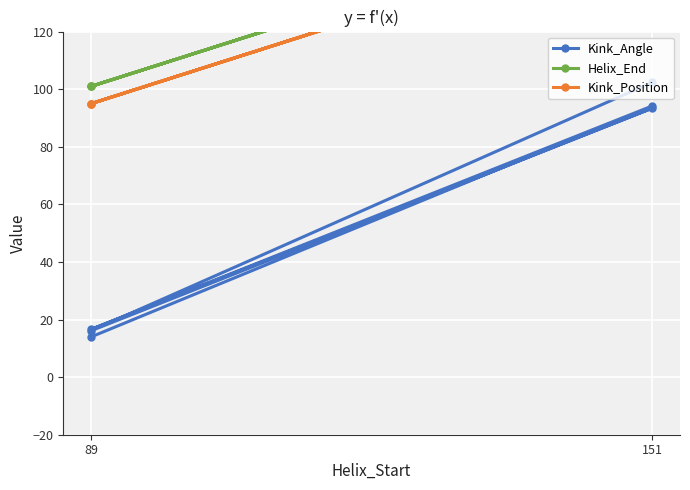

What is the average value of the Kink_Angle series?

56.1